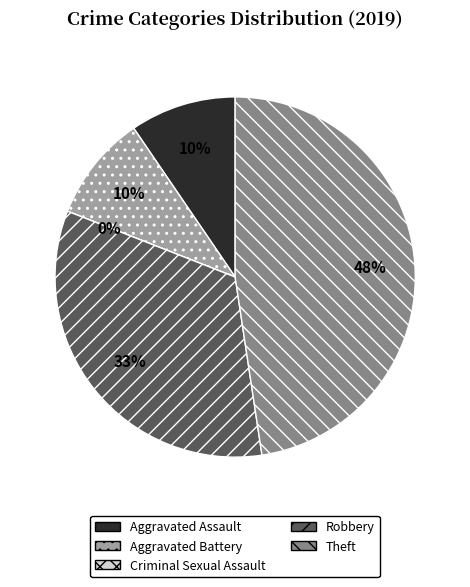

Count the number of slices in the pie.

5